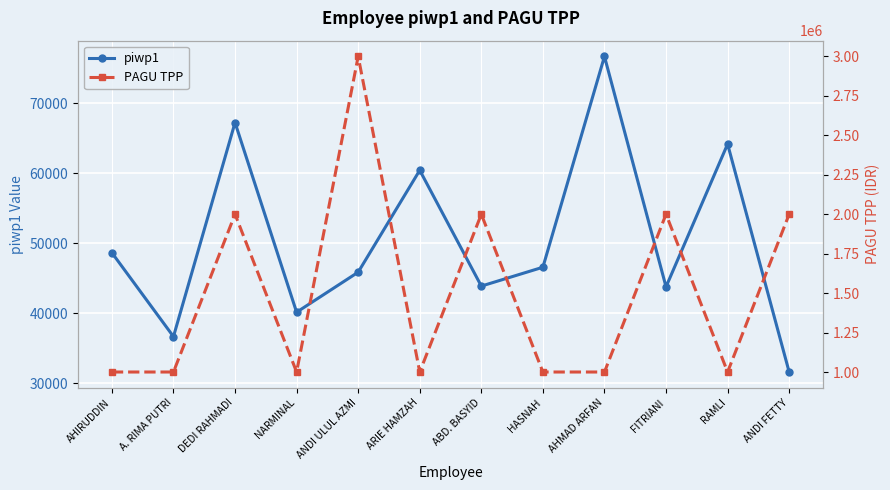

Reading left to right, list all the values displayed in this chart.

piwp1: AHIRUDDIN=48643	A. RIMA PUTRI=36666	DEDI RAHMADI=67230	NARMINAL=40148	ANDI ULUL AZMI=45865	ARIE HAMZAH=60418	ABD. BASYID=43878	HASNAH=46571	AHMAD ARFAN=76673	FITRIANI=43773	RAMLI=64159	ANDI FETTY=31608
PAGU TPP: AHIRUDDIN=1000000	A. RIMA PUTRI=1000000	DEDI RAHMADI=2000000	NARMINAL=1000000	ANDI ULUL AZMI=3000000	ARIE HAMZAH=1000000	ABD. BASYID=2000000	HASNAH=1000000	AHMAD ARFAN=1000000	FITRIANI=2000000	RAMLI=1000000	ANDI FETTY=2000000